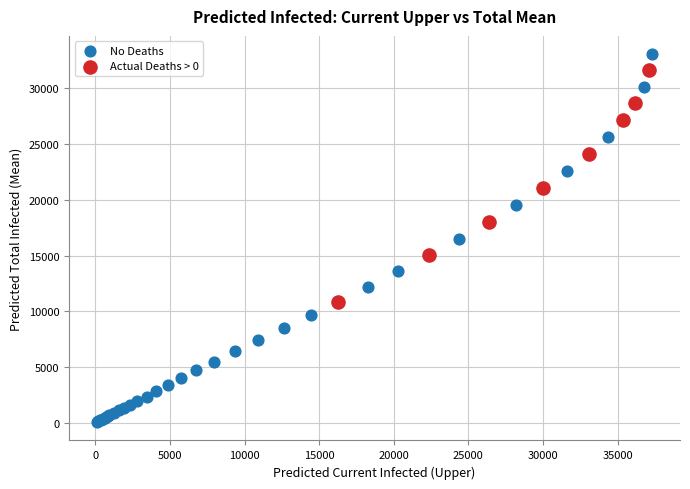

Which series contains the highest Y value?

No Deaths